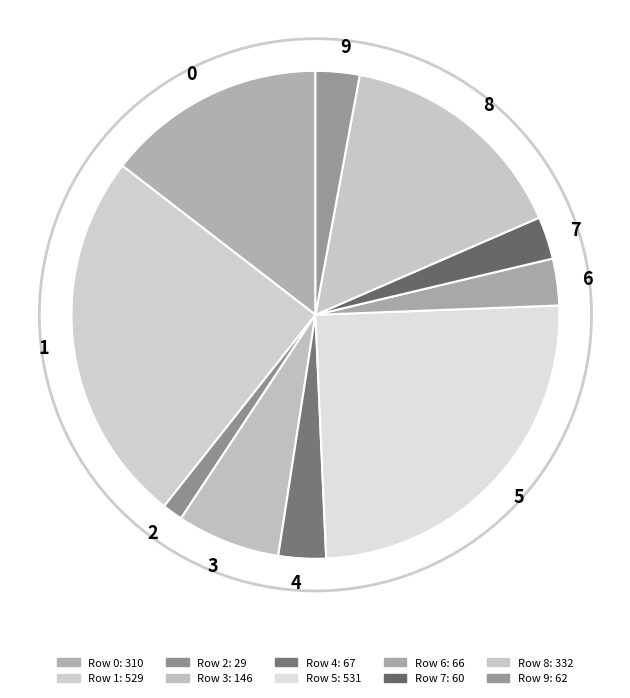

Approximately how many times larger is the value at 9 compared to 4?

0.9